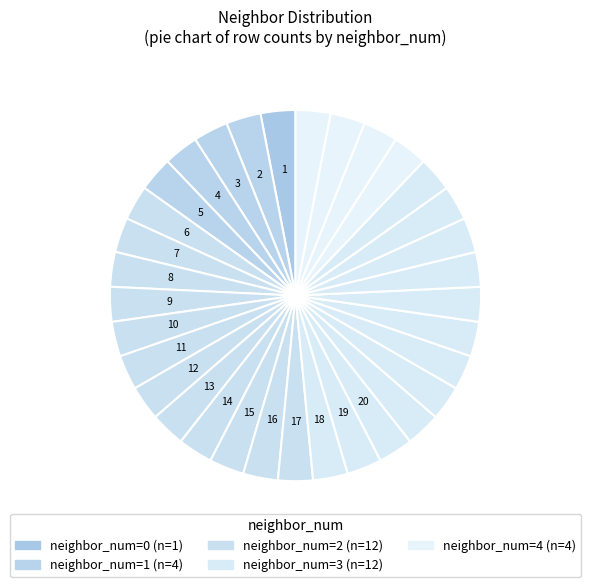

How many slices are in this pie chart?

33